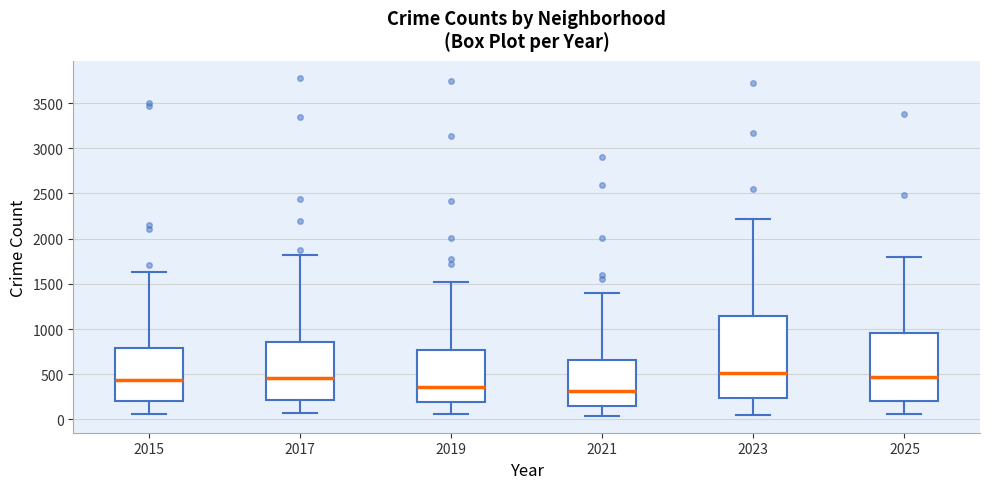

Reading left to right, transcribe this box plot: for each box, give where its median line is, the range the box spans, and where its two whiskers end, as read against the y-axis. The values are not printed on the chart, so give them approximately, as read against the axis.

2015: median 450, box 200 to 800, whiskers 50 to 1650
2017: median 450, box 200 to 850, whiskers 50 to 1800
2019: median 350, box 200 to 750, whiskers 50 to 1500
2021: median 300, box 150 to 650, whiskers 50 to 1400
2023: median 500, box 250 to 1150, whiskers 50 to 2200
2025: median 450, box 200 to 950, whiskers 50 to 1800